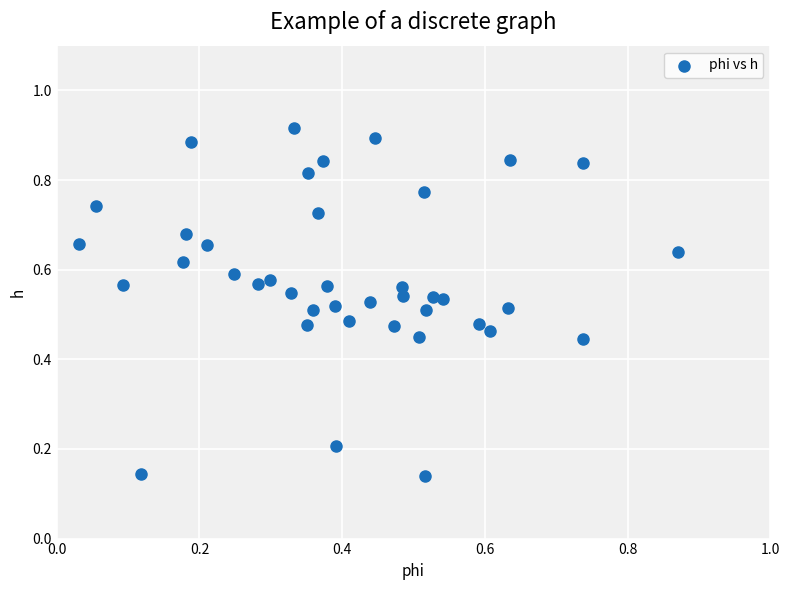

How many points are shown in the scatter plot?

40